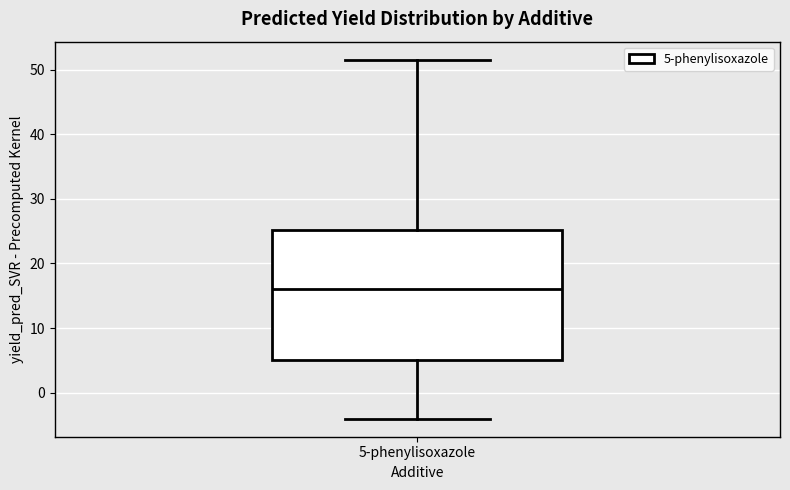

Read this box plot against the y-axis: the position of the median line, the range covered by the box, and the ends of both whiskers. The values are not printed on the chart, so give them approximately, as read against the axis.

median 16, box 5 to 25, whiskers -4 to 52